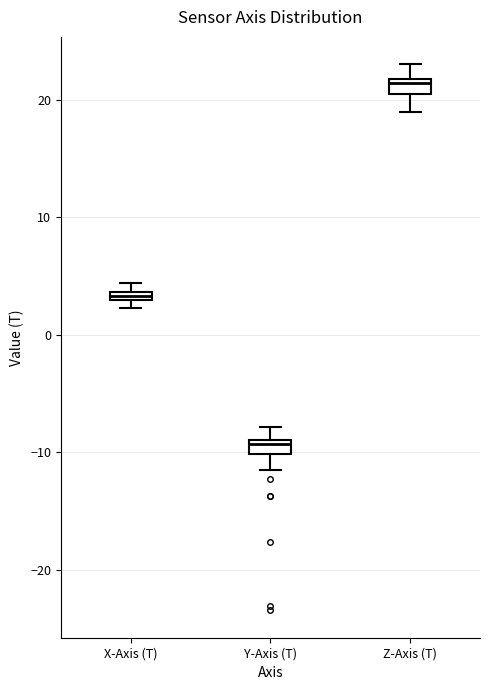

Where does the lower whisker of the box for Z-Axis (T) end on the y-axis? The values are not printed on the chart, so give them approximately, as read against the axis.

19